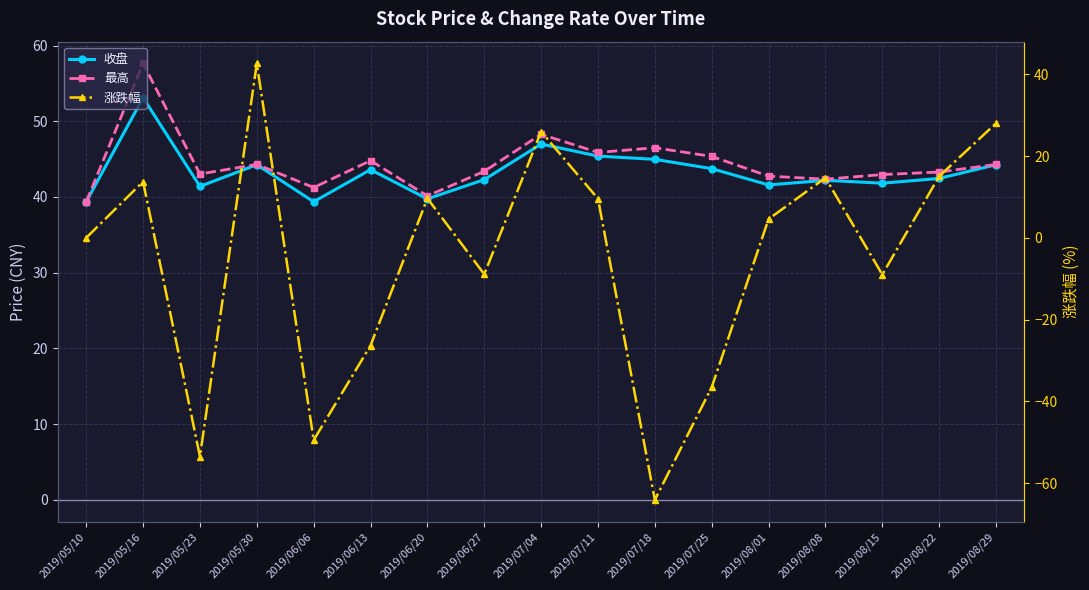

What is the difference between the second highest and minimum values in the 收盘 series?

7.6